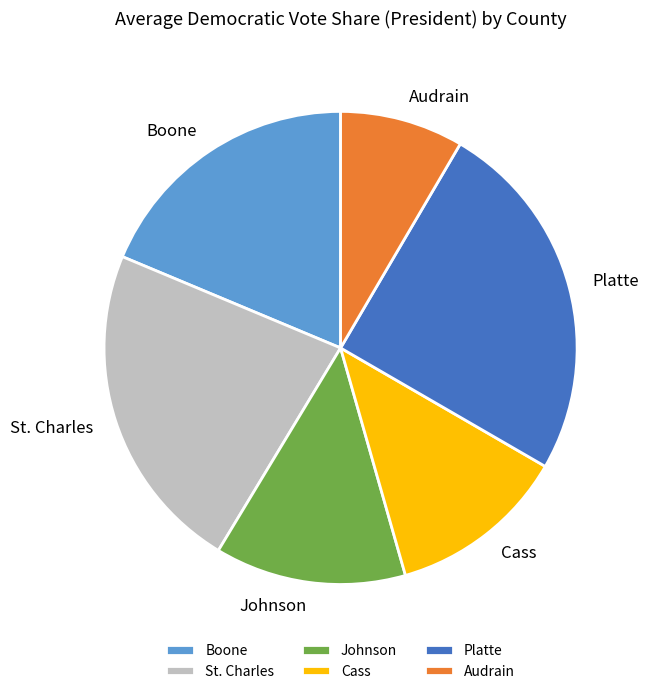

Rank the categories by value from highest to lowest.

Platte, St. Charles, Boone, Johnson, Cass, Audrain